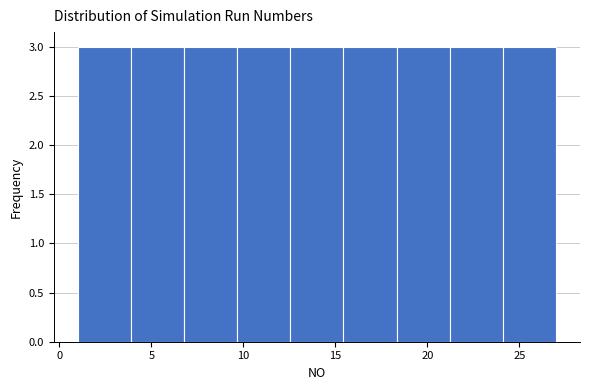

Reading left to right, list every bar in this chart as the range it spans on the x-axis followed by its height. Neither the bar edges nor the heights are printed on the chart, so give them approximately, as read against the axes.

1.0 to 4.0: 3
4.0 to 7.0: 3
7.0 to 9.5: 3
9.5 to 12.5: 3
12.5 to 15.5: 3
15.5 to 18.5: 3
18.5 to 21.0: 3
21.0 to 24.0: 3
24.0 to 27.0: 3